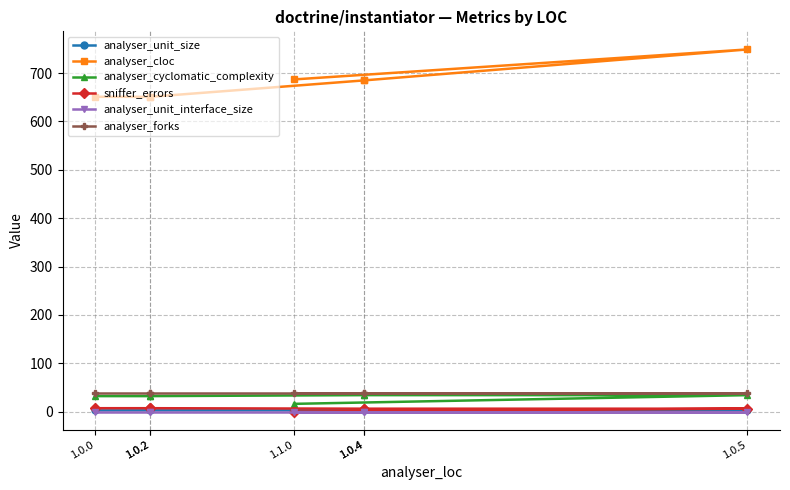

True or false: analyser_forks has more than 2 points higher than both neighbors.

False